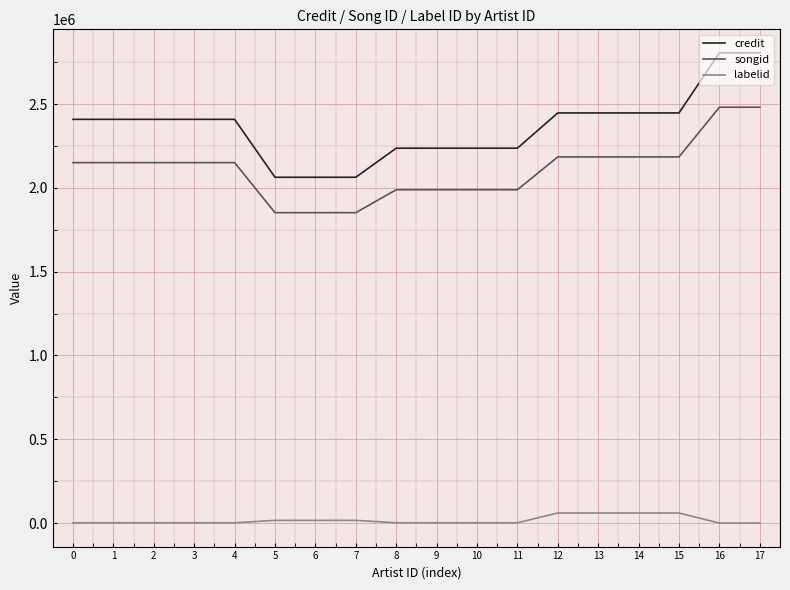

The credit series shows 3032072 at 11. True or false?

False